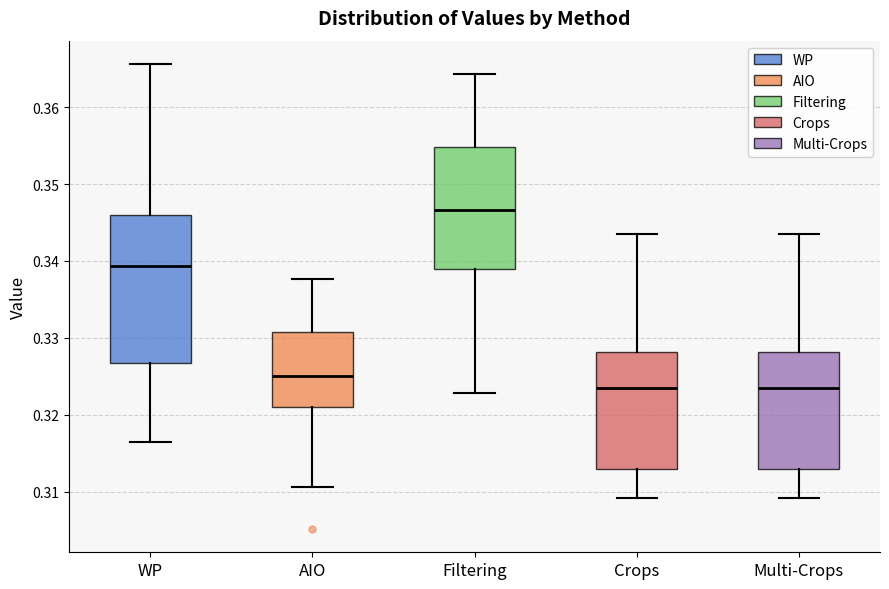

Comparing the boxes themselves (not the whiskers), which one is the tallest?

WP